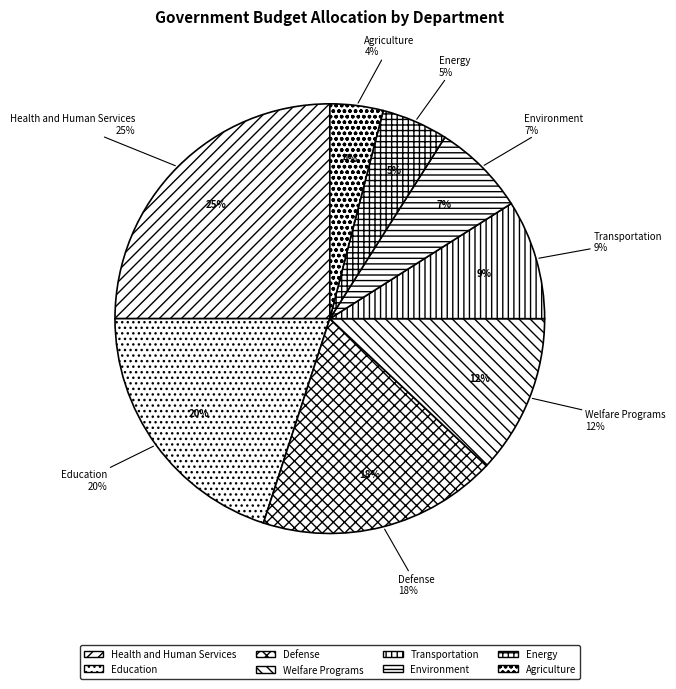

To the nearest percent, what is the combined percentage of Agriculture and Education?

24%